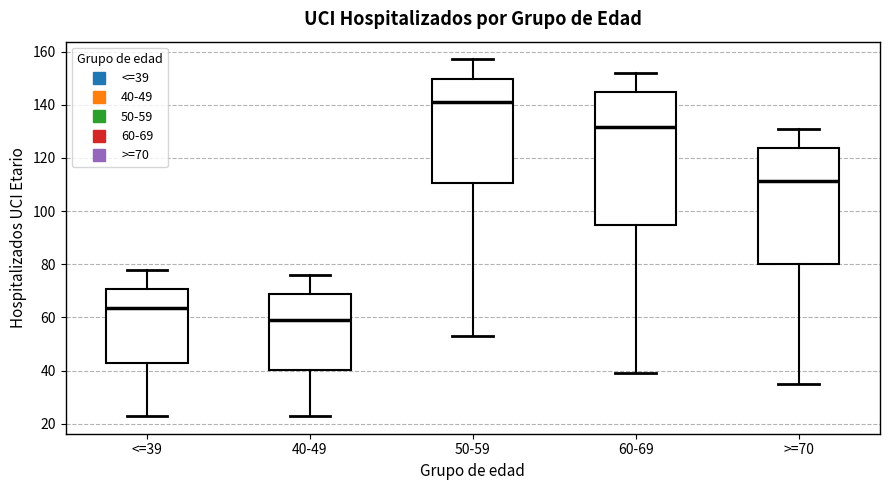

Comparing the boxes themselves (not the whiskers), which one is the tallest?

60-69